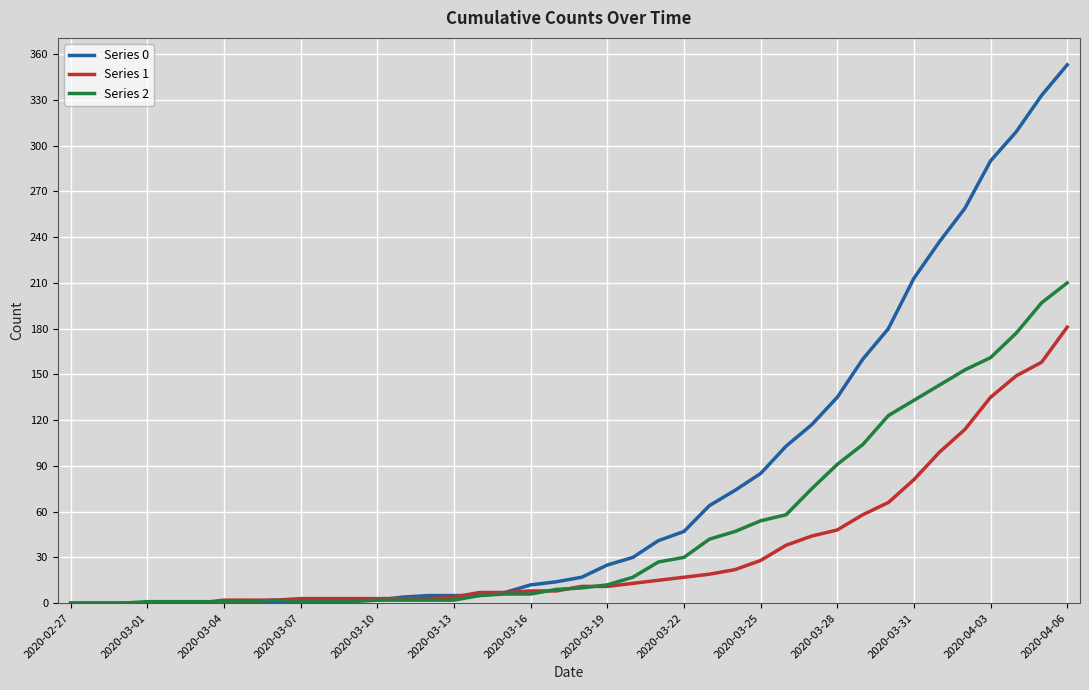

Which series has the largest total across all categories?

Series 0